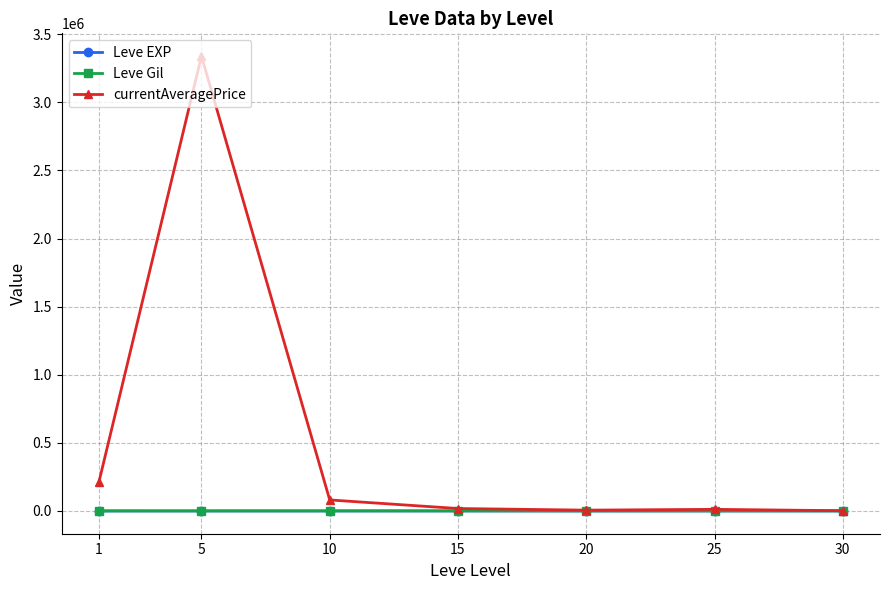

What is the difference between the maximum and minimum values in the Leve Gil series?

510.0